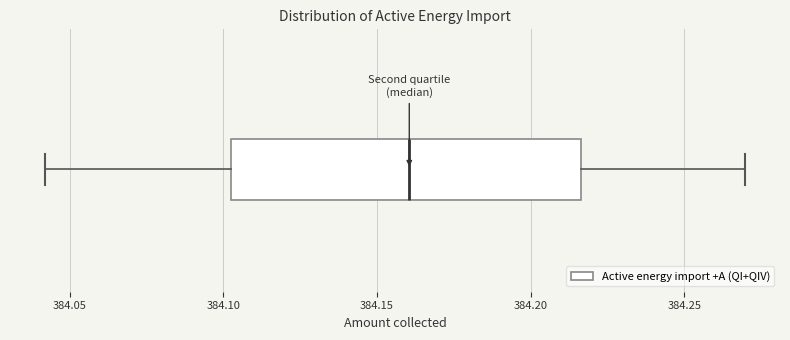

Transcribe this box plot: give where the median line is, the range the box spans, and where the two whiskers end, as read against the x-axis. The values are not printed on the chart, so give them approximately, as read against the axis.

median 384.160, box 384.100 to 384.215, whiskers 384.040 to 384.270